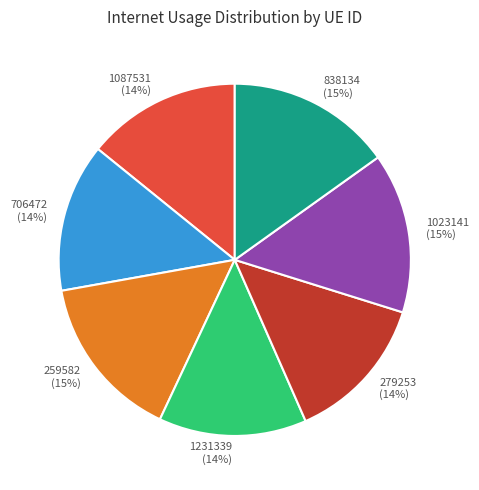

Does any single category account for the majority?

No